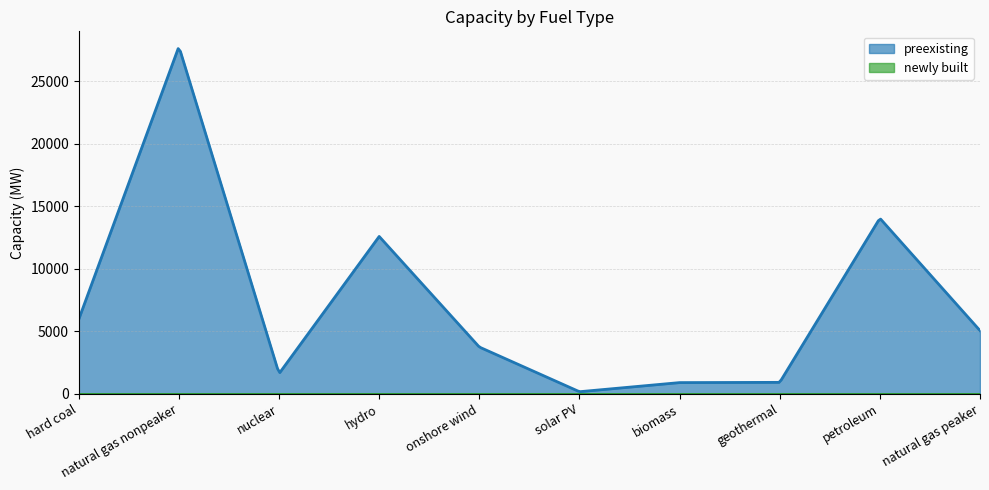

What is the label of the 9th point from the left?

petroleum